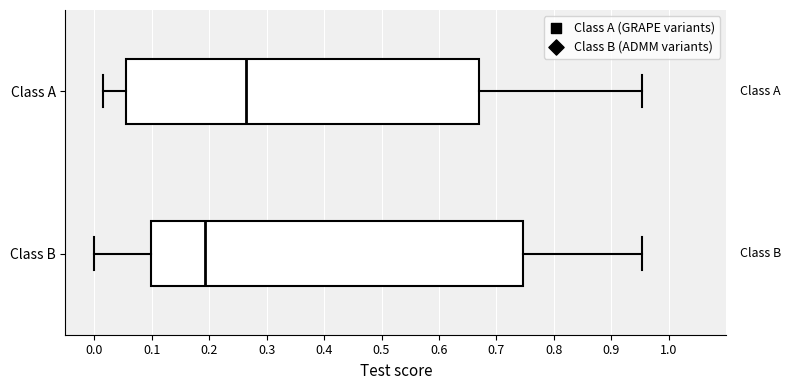

Which box's median line is the furthest to the left?

Class B